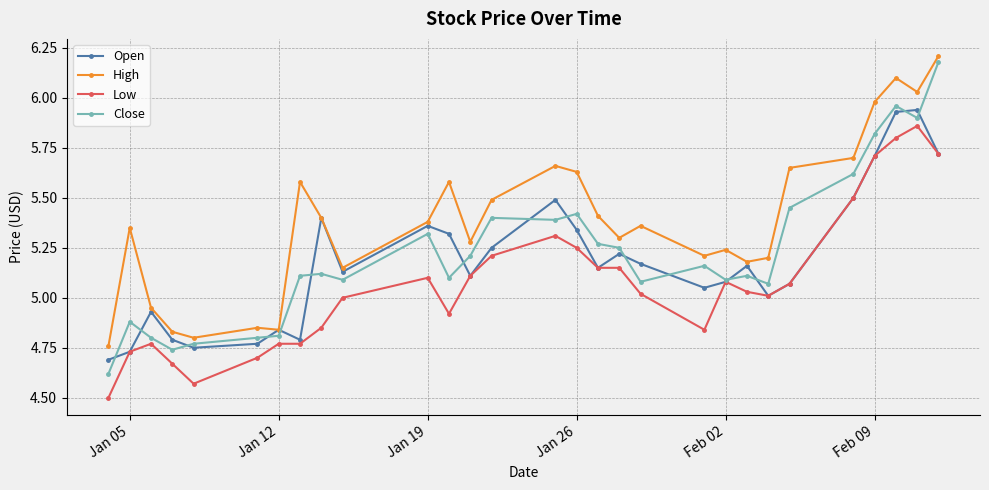

True or false: Close has more than 0 interior local peaks.

True